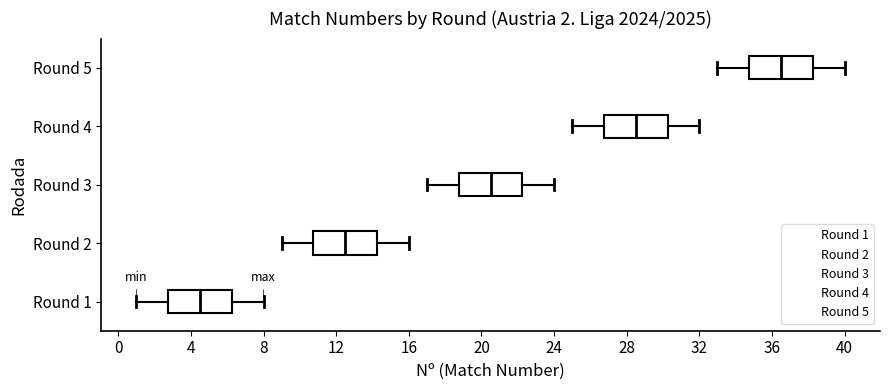

Which box's median line is the furthest to the right?

Round 5